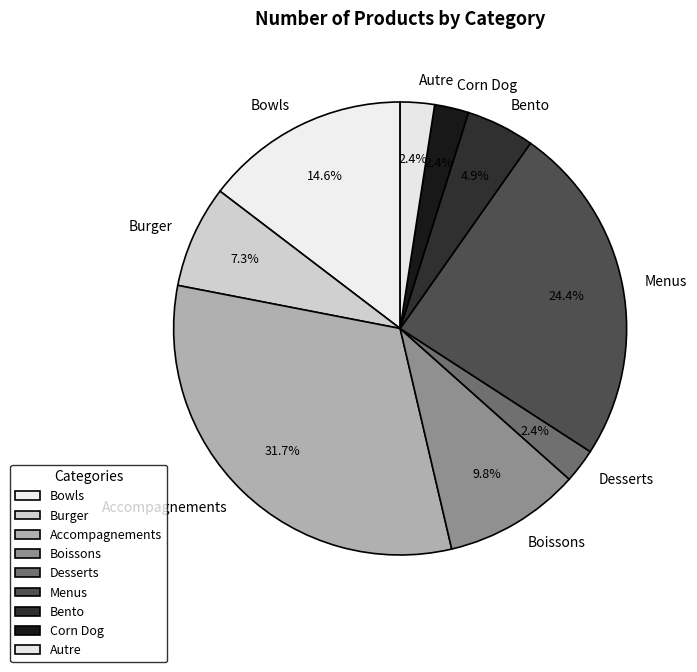

How many slices are in this pie chart?

9